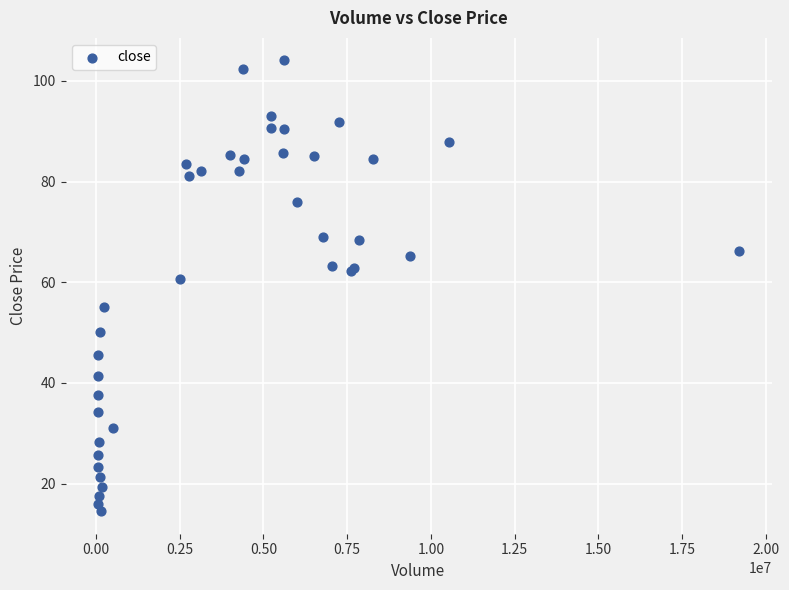

What Y value in the scatter plot is closest to 59?

60.7